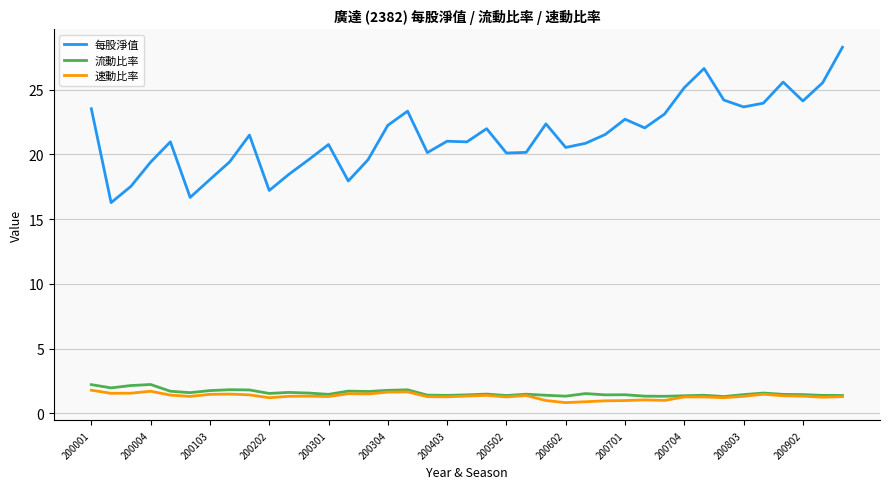

True or false: 每股淨值 and 流動比率 cross at least once.

False